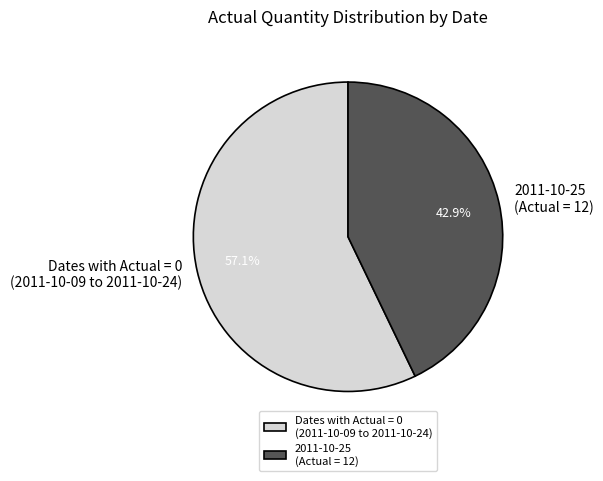

Rank the categories by value from lowest to highest.

2011-10-25 (Actual = 12), Dates with Actual = 0 (2011-10-09 to 2011-10-24)